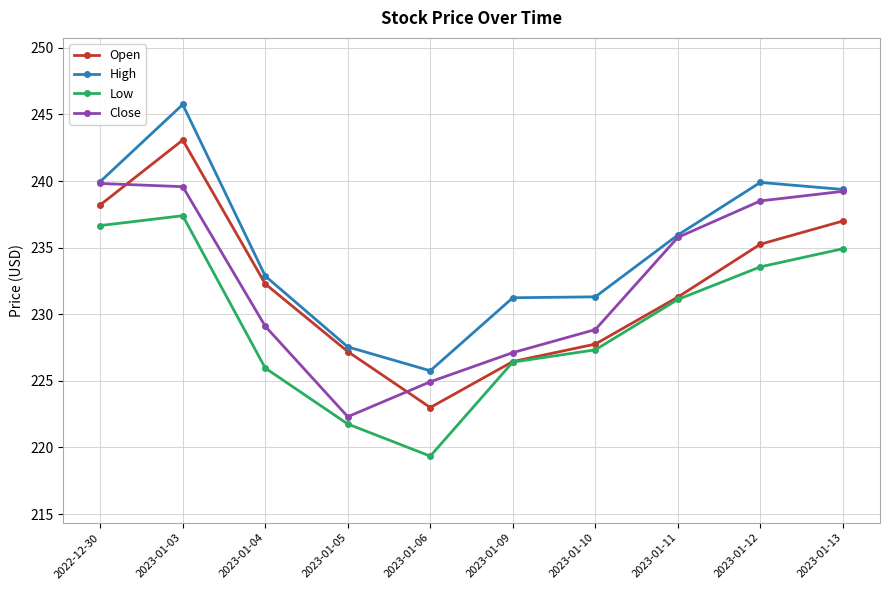

How many data points in High are above 235?

5